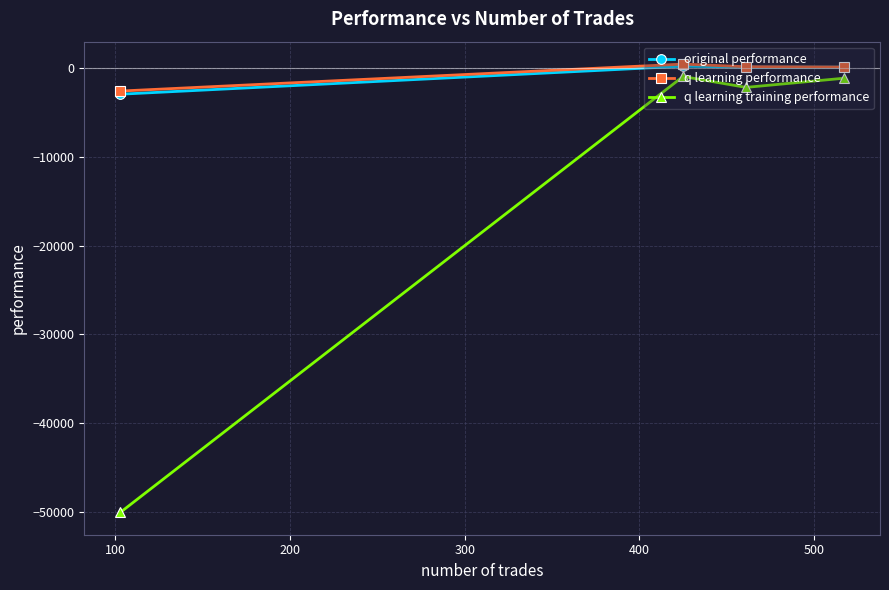

Which series has the largest range (max minus min)?

q learning training performance